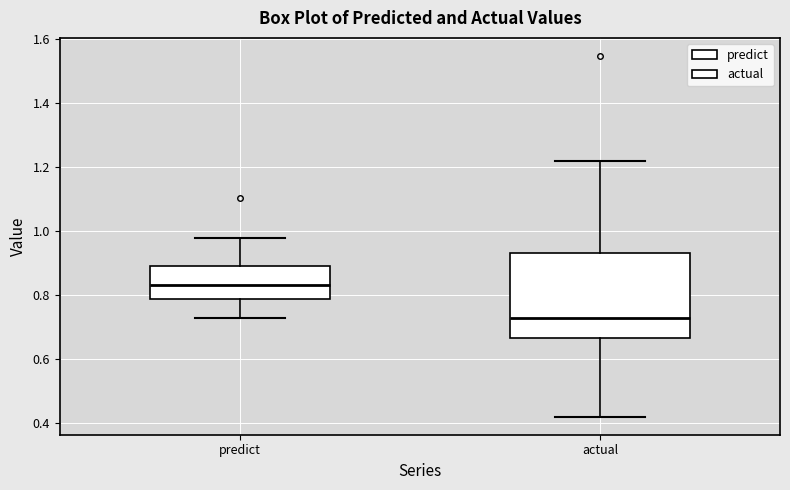

Which box is the tallest, from its lower edge to its upper edge?

actual